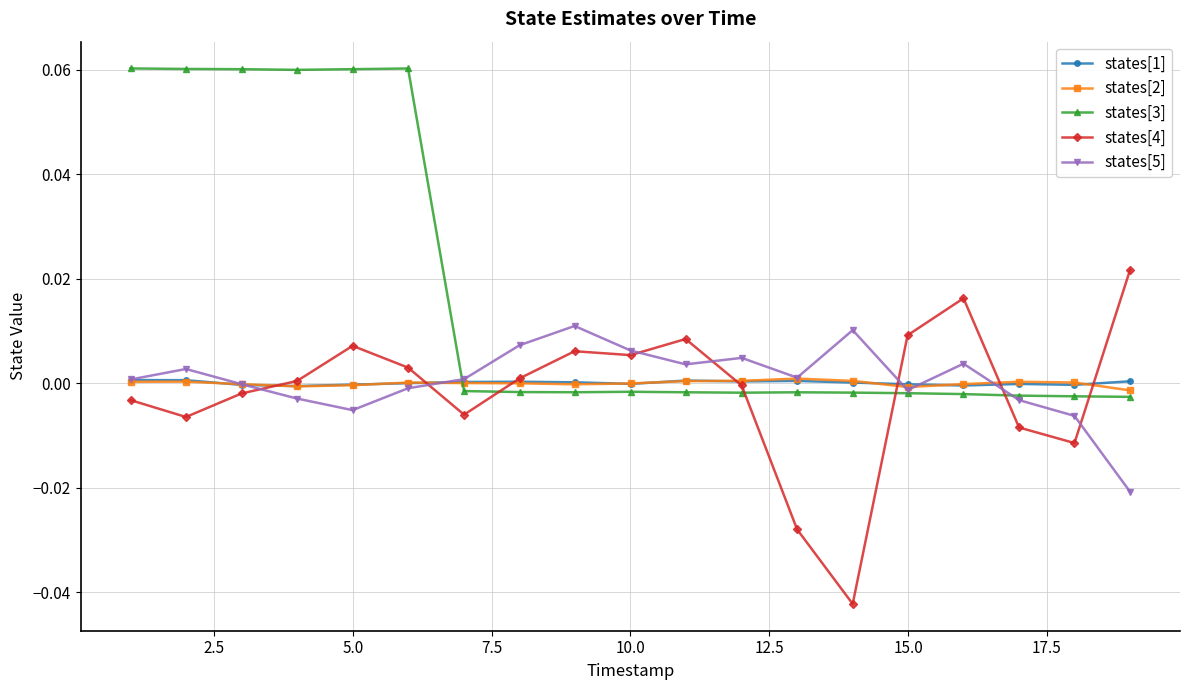

True or false: states[3] and states[1] intersect in this chart.

True